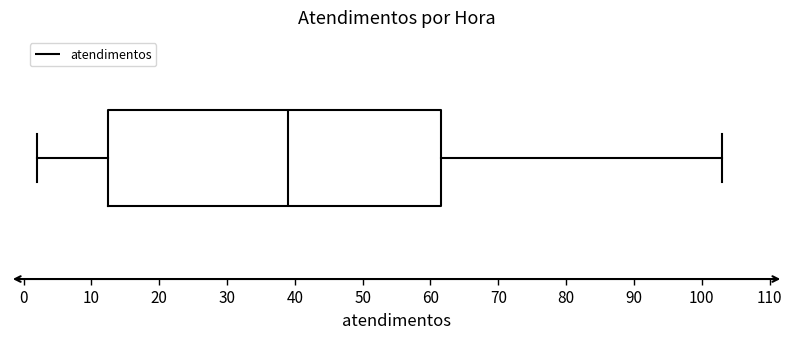

Transcribe this box plot: give where the median line is, the range the box spans, and where the two whiskers end, as read against the x-axis. The values are not printed on the chart, so give them approximately, as read against the axis.

median 39, box 13 to 62, whiskers 2 to 103